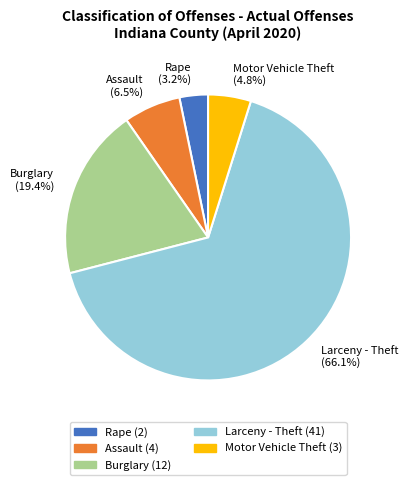

The Burglary slice represents 25% of the pie. True or false?

False